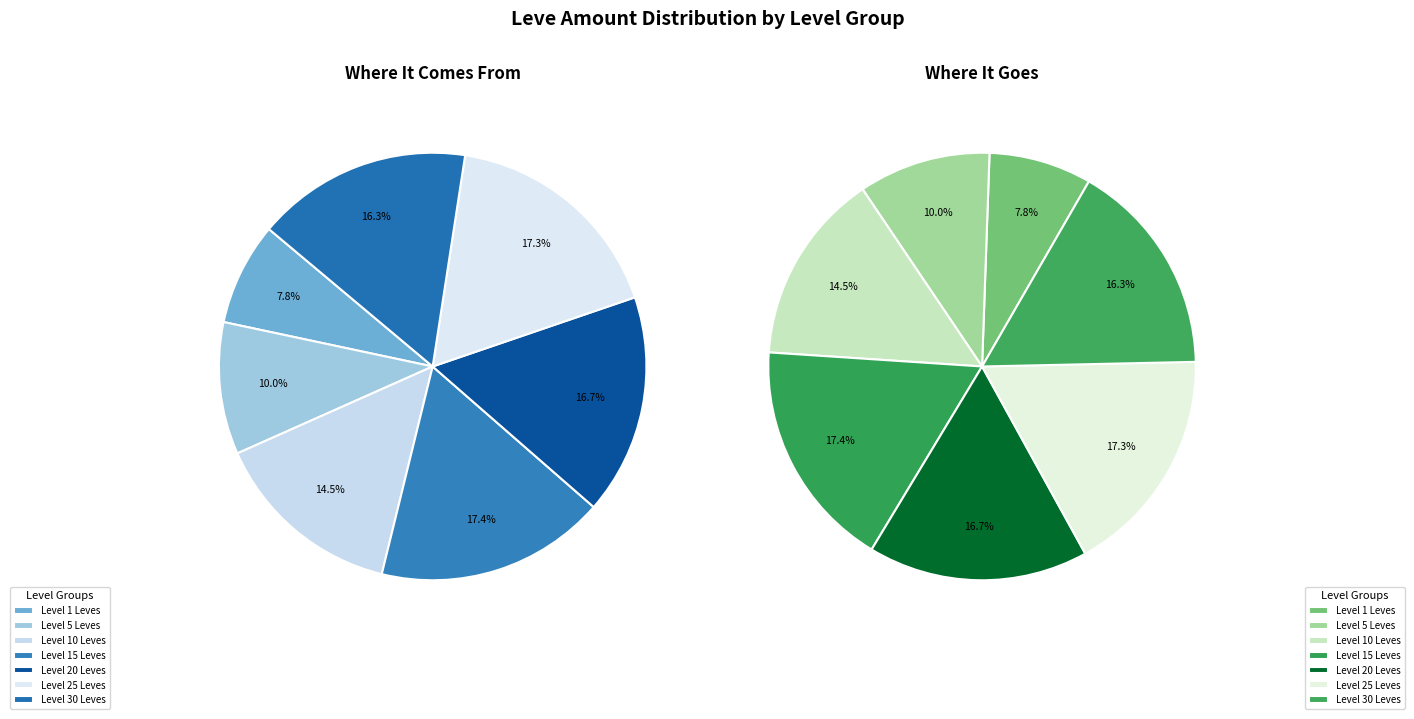

Does A Drag of a Doublet account for over 50% of the chart?

No